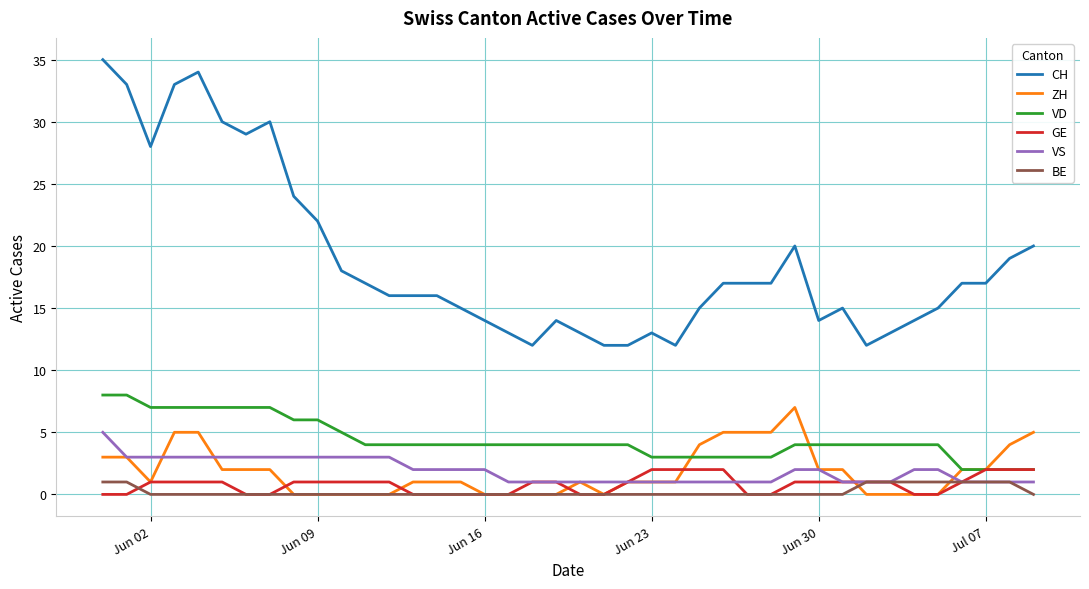

Which series has the largest range (max minus min)?

CH